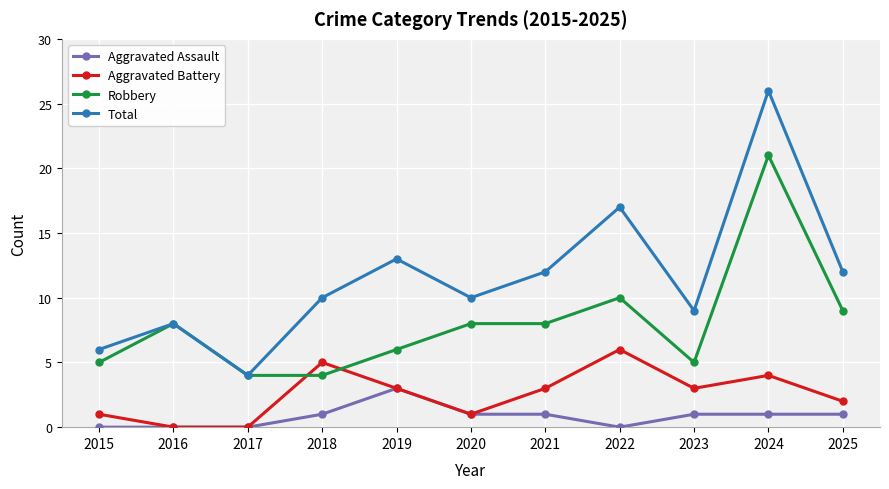

Reading right to left, list all the values displayed in this chart.

Aggravated Assault: 1	1	1	0	1	1	3	1	0	0	0
Aggravated Battery: 2	4	3	6	3	1	3	5	0	0	1
Robbery: 9	21	5	10	8	8	6	4	4	8	5
Total: 12	26	9	17	12	10	13	10	4	8	6